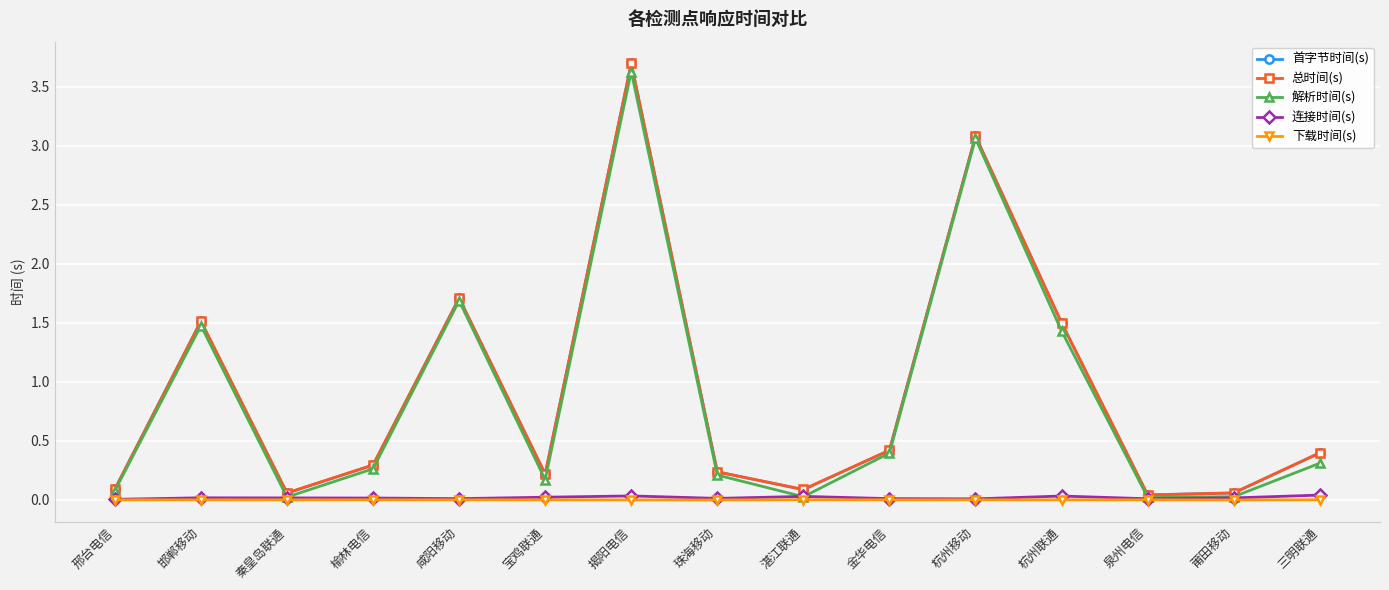

Where is the first local maximum for 解析时间(s)?

邯郸移动